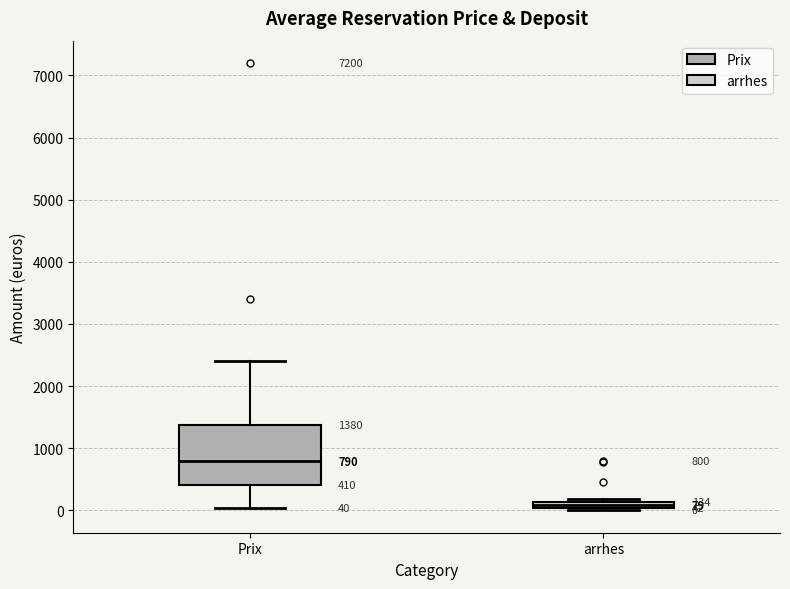

Which box has the highest median line?

Prix